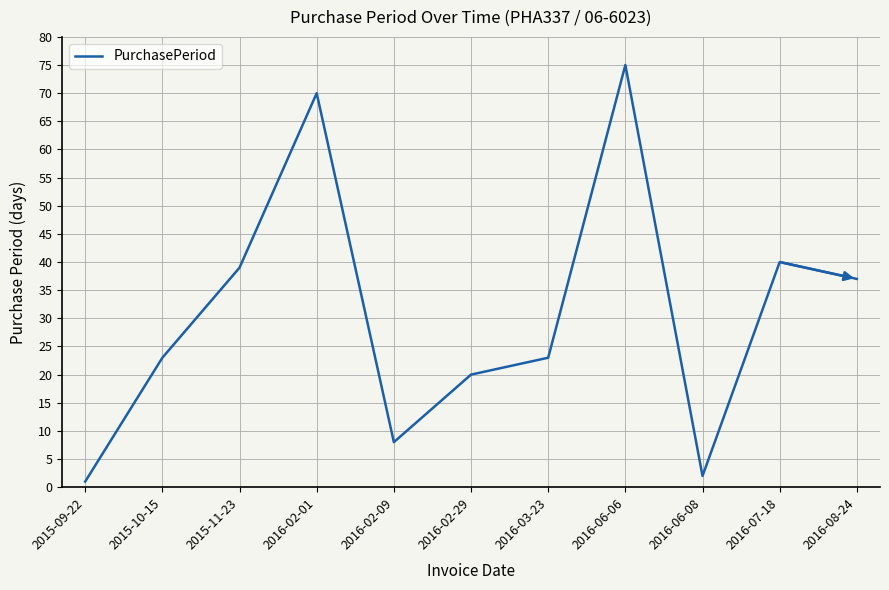

Reading right to left, list all the values displayed in this chart.

2016-08-24=37	2016-07-18=40	2016-06-08=2	2016-06-06=75	2016-03-23=23	2016-02-29=20	2016-02-09=8	2016-02-01=70	2015-11-23=39	2015-10-15=23	2015-09-22=1